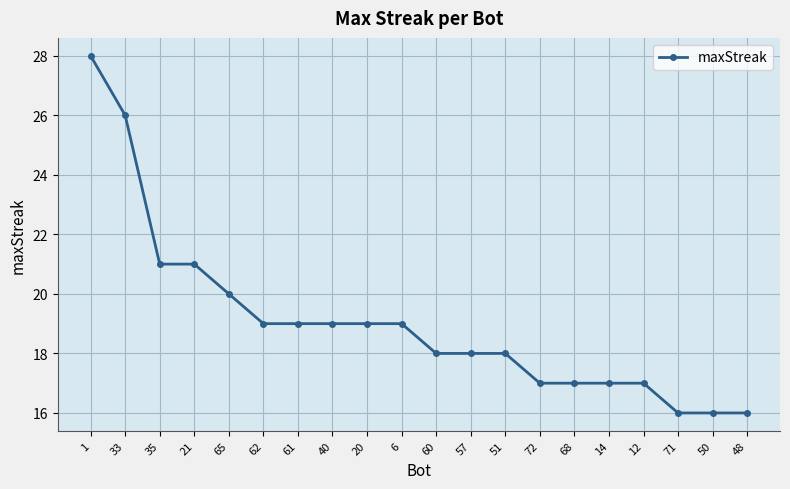

What value does the data have at 50, to the nearest 10?

20